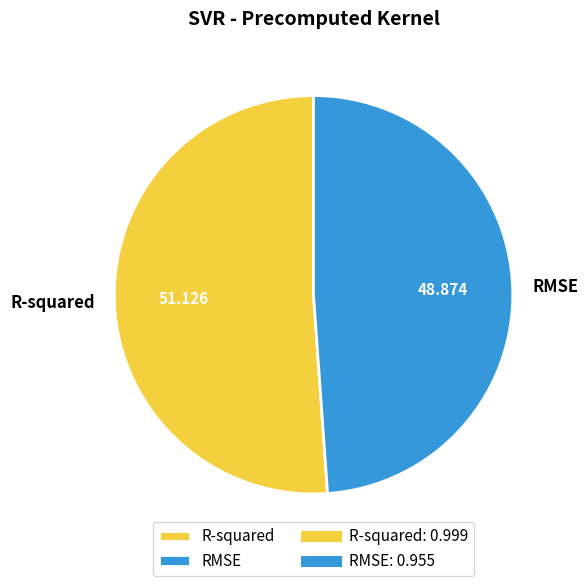

Does R-squared account for over 50% of the chart?

Yes